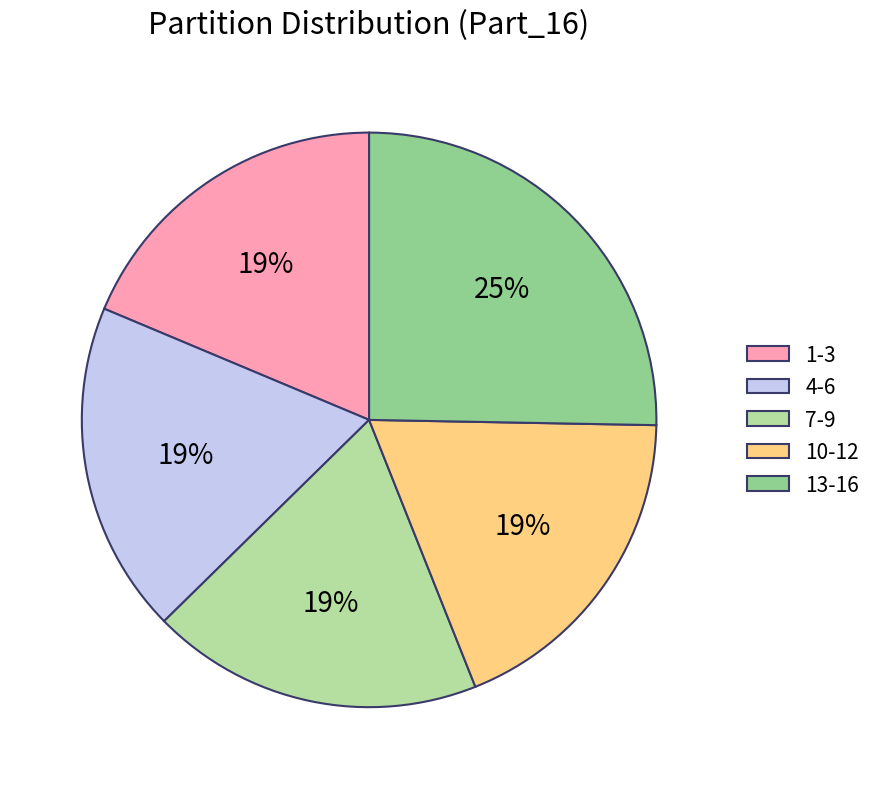

To the nearest percent, what is the average slice percentage?

20%